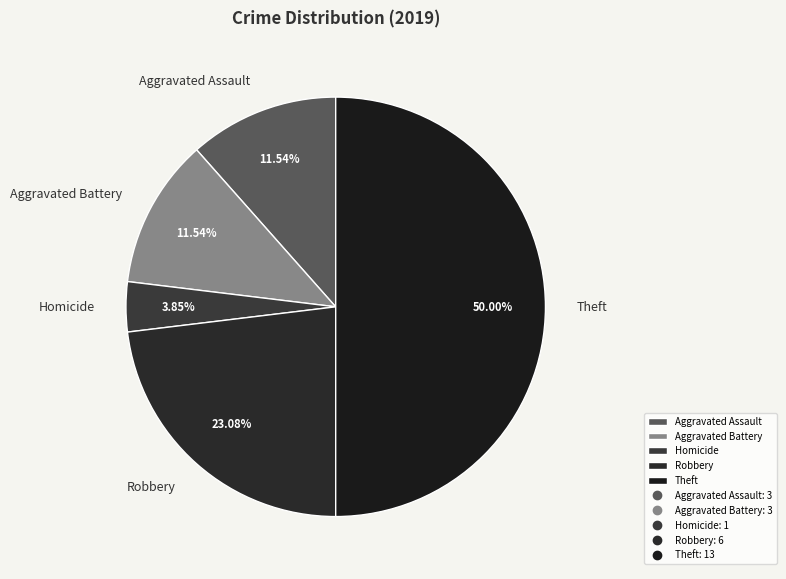

Is Aggravated Assault the majority of the pie?

No